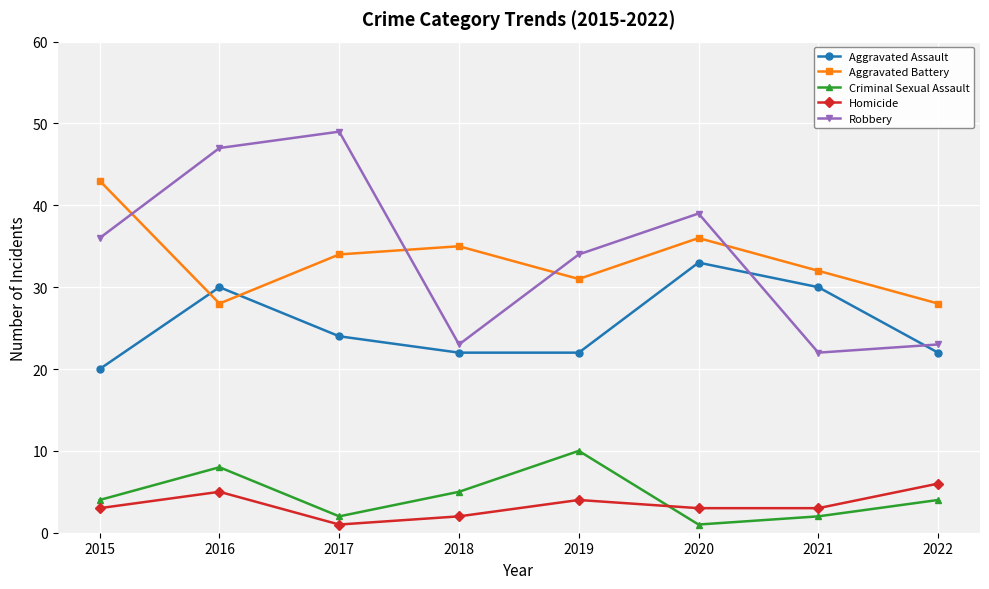

What is the difference between the maximum and minimum values in the Homicide series?

5